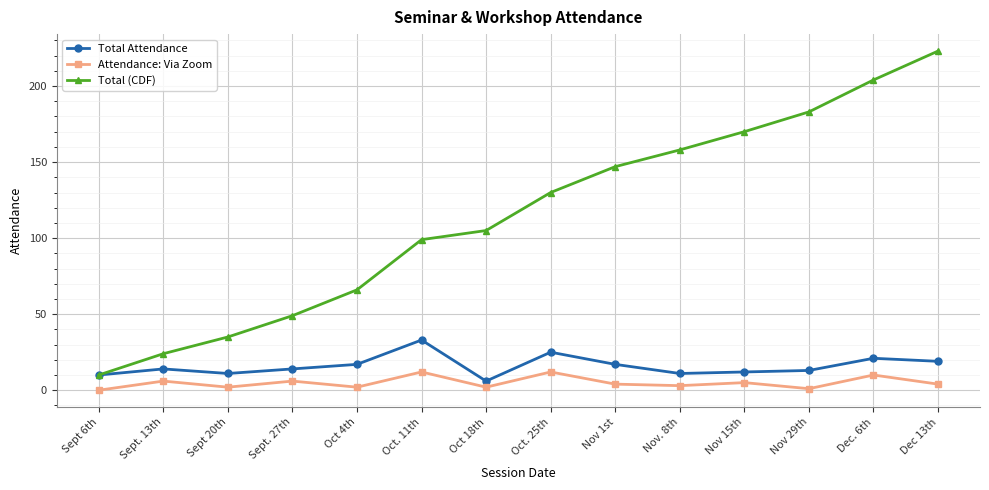

What is the spread (max minus min) of values at Sept 6th?

10